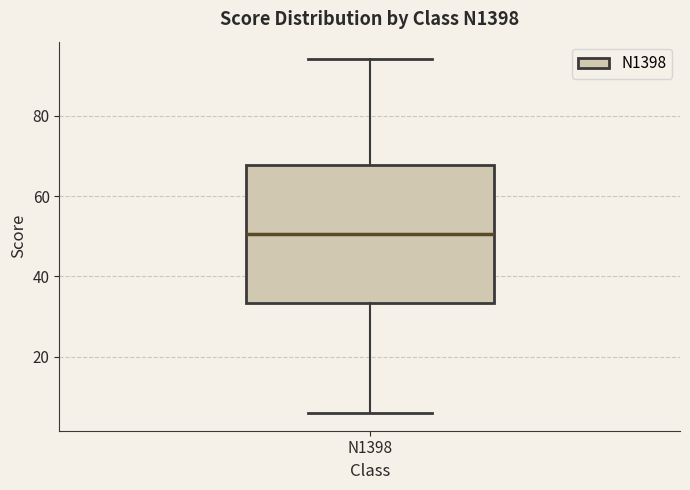

Transcribe this box plot: give where the median line is, the range the box spans, and where the two whiskers end, as read against the y-axis. The values are not printed on the chart, so give them approximately, as read against the axis.

median 50, box 34 to 68, whiskers 6 to 94